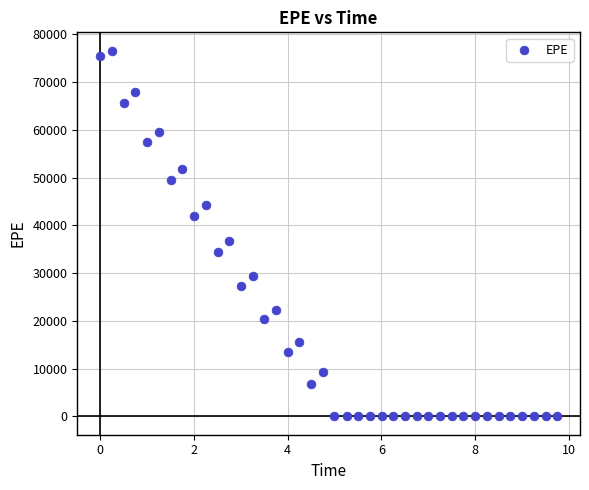

What Y value in the scatter plot is closest to 38299?

36650.0